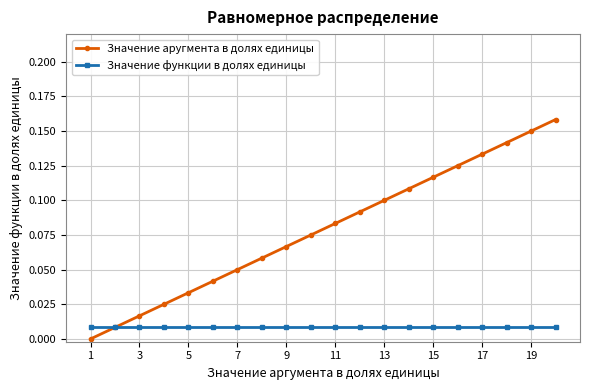

Rank the series by their average value, from lowest to highest.

Значение функции в долях единицы, Значение аругмента в долях единицы